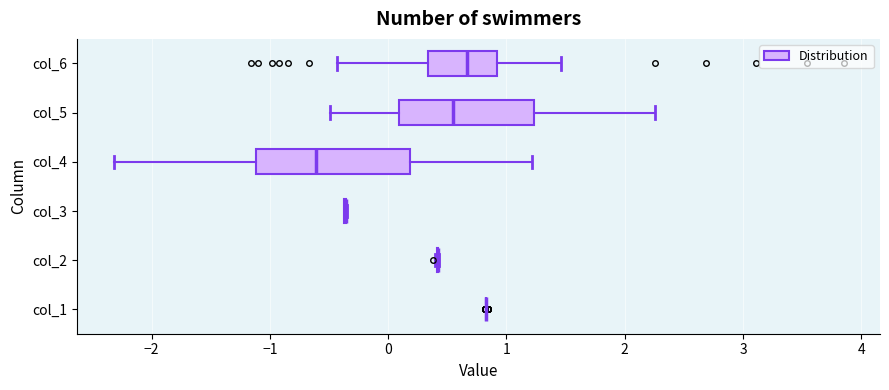

Which box is the widest, from its left edge to its right edge?

col_4